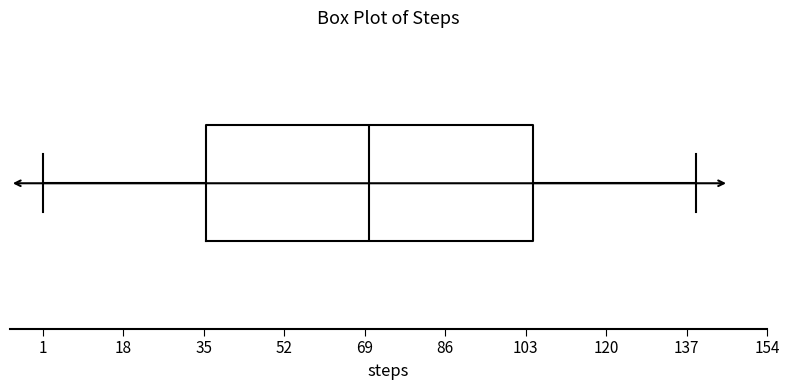

Read this box plot against the x-axis: the position of the median line, the range covered by the box, and the ends of both whiskers. The values are not printed on the chart, so give them approximately, as read against the axis.

median 70, box 36 to 104, whiskers 2 to 140